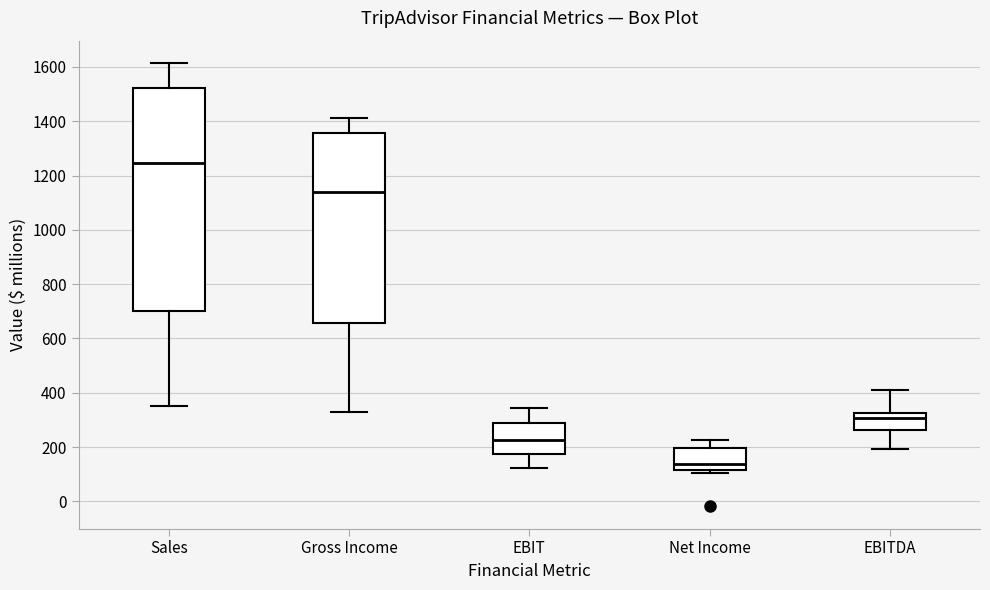

Which box is the tallest, from its lower edge to its upper edge?

Sales